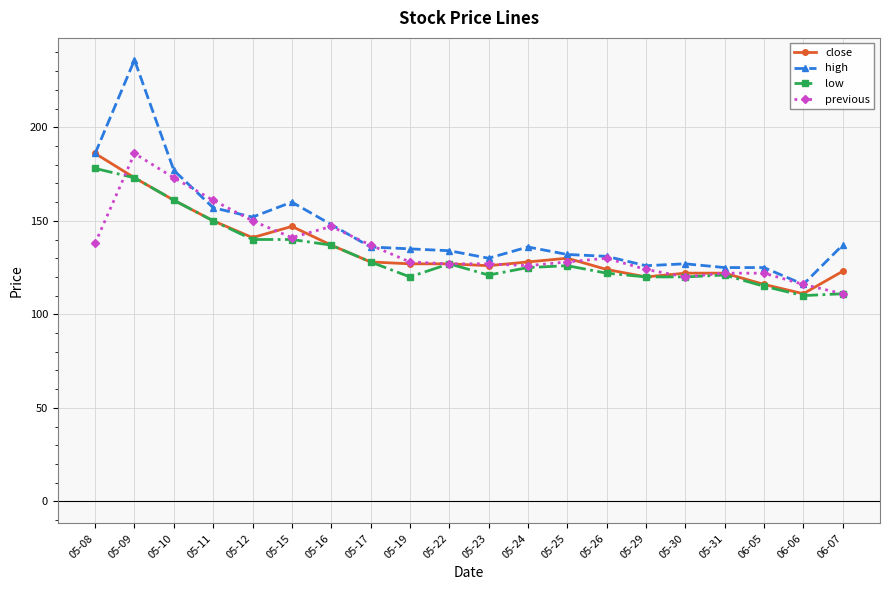

True or false: close has more than 0 interior local peaks.

True